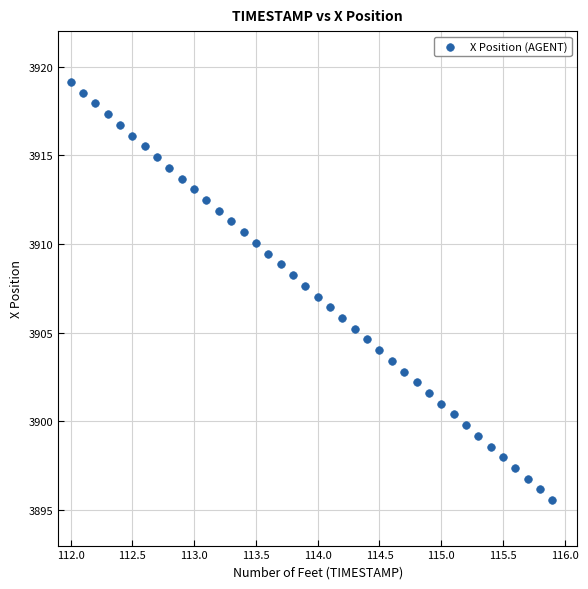

What is the range of Y values (max minus min)?

23.6